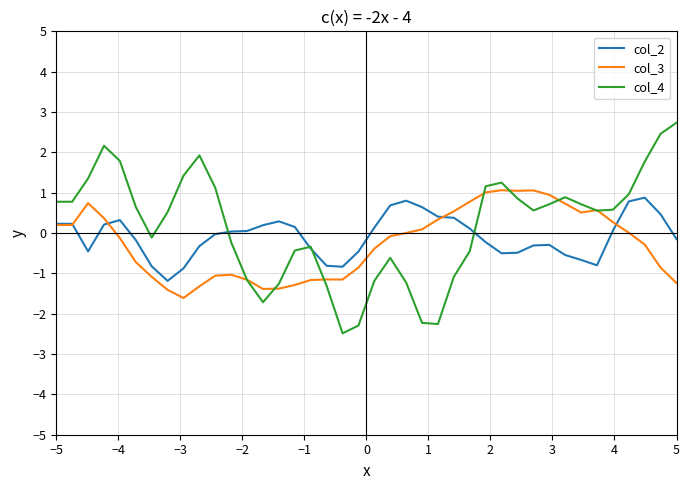

Rank the series by their average value, from lowest to highest.

col_3, col_2, col_4